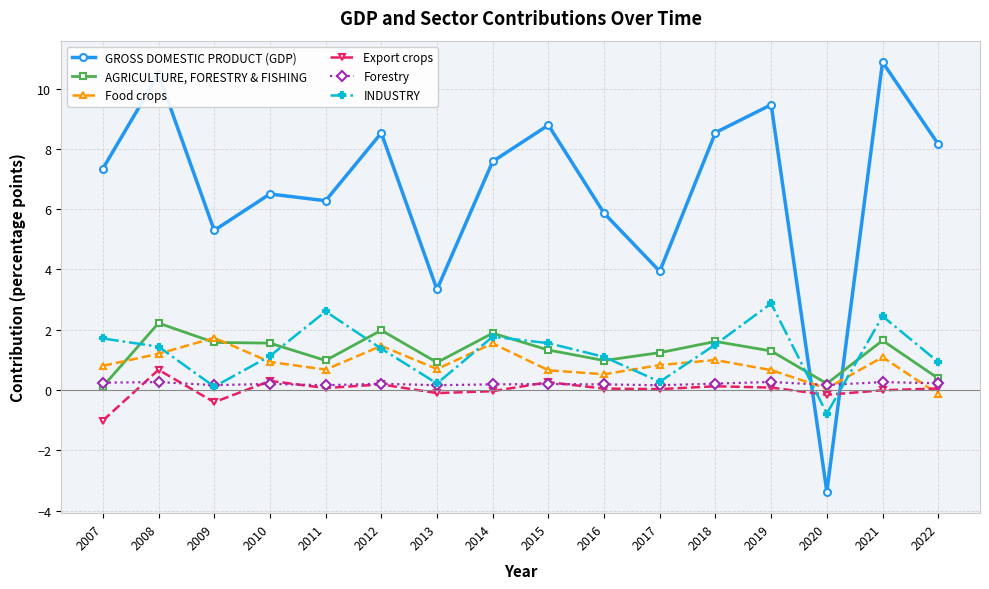

How many times do GROSS DOMESTIC PRODUCT (GDP) and Food crops cross each other?

2